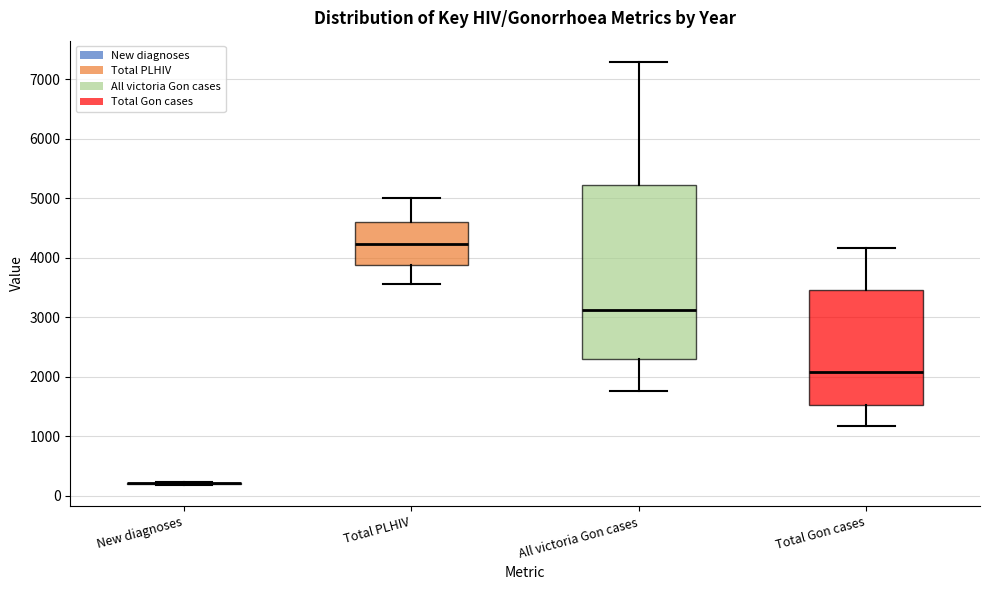

Reading left to right, read every box against the y-axis: the position of its median line, the range the box covers, and the ends of its whiskers. The values are not printed on the chart, so give them approximately, as read against the axis.

New diagnoses: box collapsed to a line at 200, whiskers 200 to 200
Total PLHIV: median 4200, box 3900 to 4600, whiskers 3600 to 5000
All victoria Gon cases: median 3100, box 2300 to 5200, whiskers 1800 to 7300
Total Gon cases: median 2100, box 1500 to 3500, whiskers 1200 to 4200